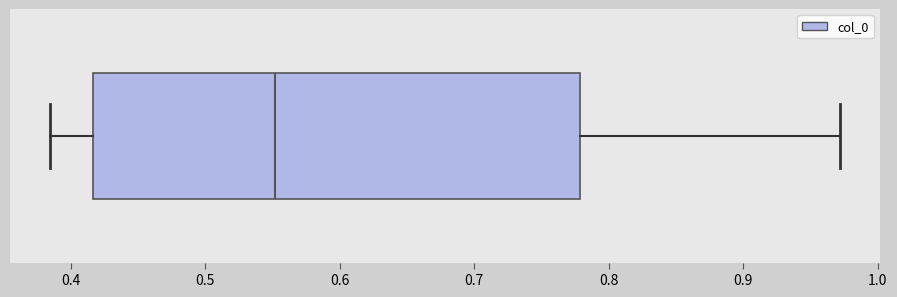

Where does the right whisker of the box end on the x-axis? The values are not printed on the chart, so give them approximately, as read against the axis.

0.97